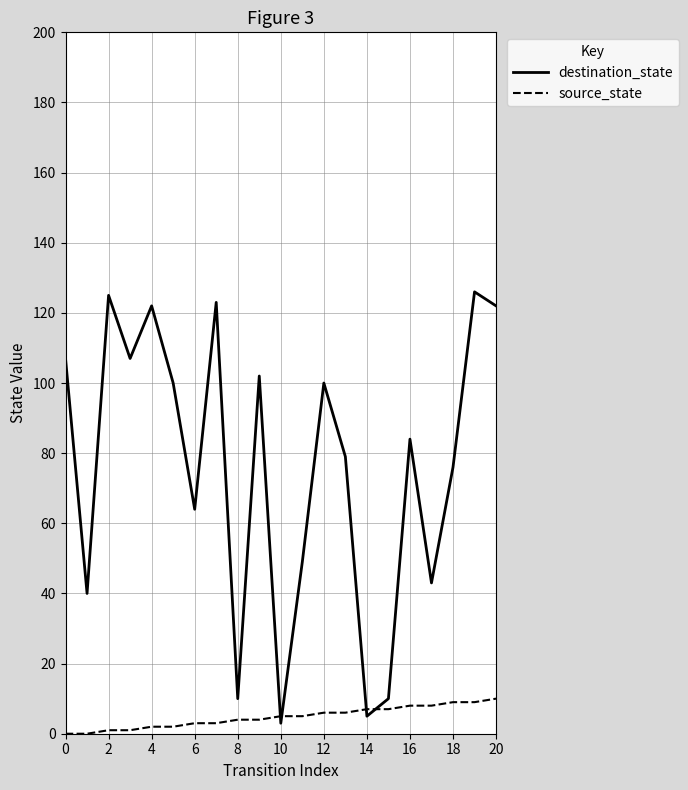

What is the difference between the maximum and minimum values in the destination_state series?

123